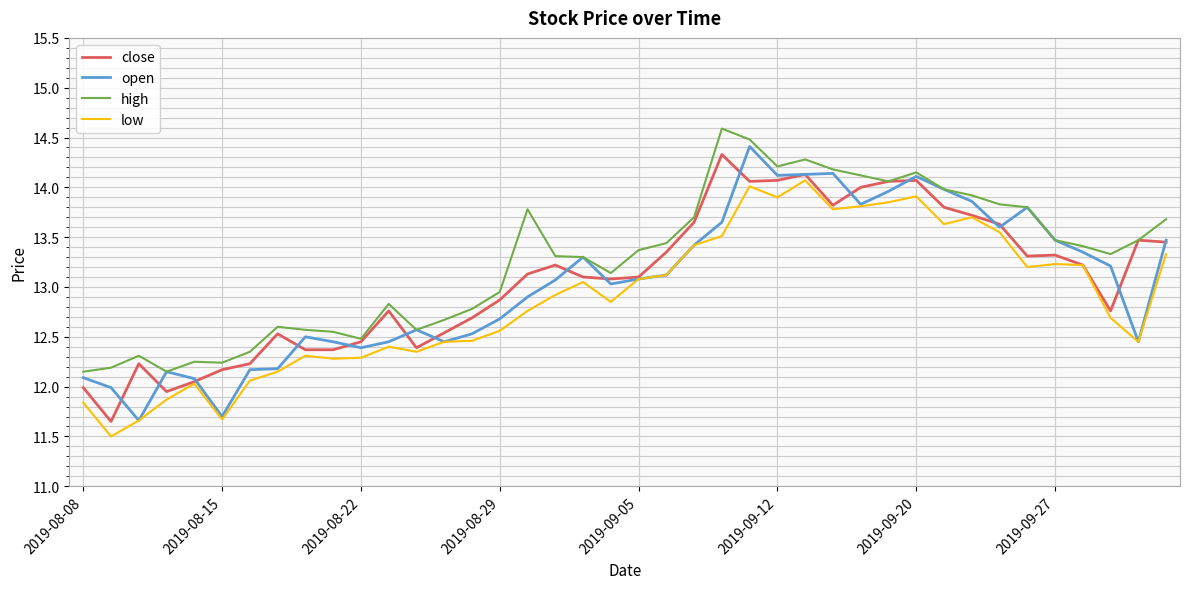

Which series has the largest total across all categories?

high